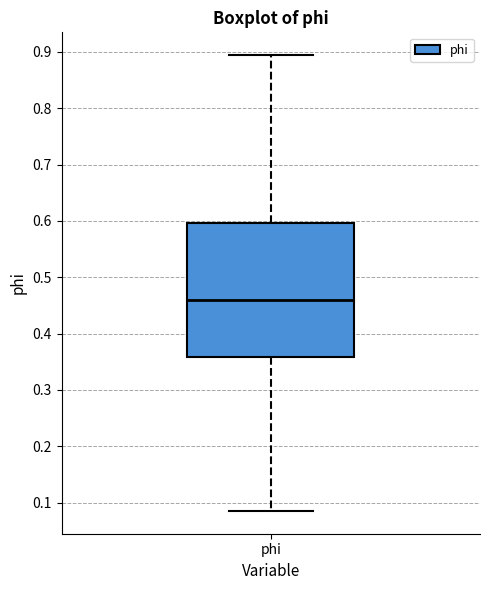

Read this box plot against the y-axis: the position of the median line, the range covered by the box, and the ends of both whiskers. The values are not printed on the chart, so give them approximately, as read against the axis.

median 0.46, box 0.36 to 0.60, whiskers 0.09 to 0.89